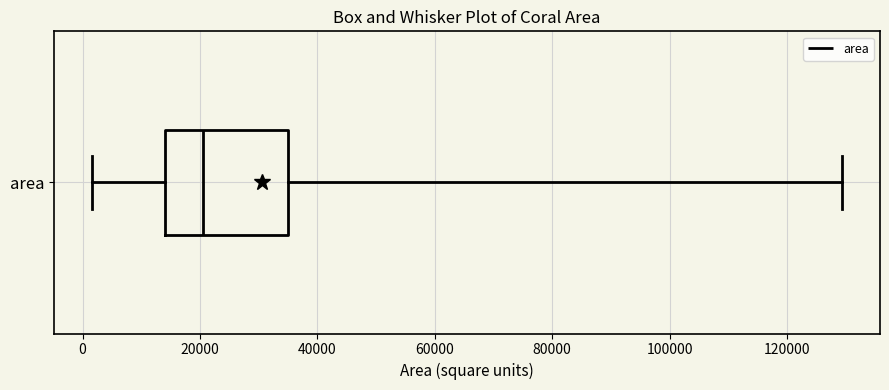

Where does the median line of the box for area sit on the x-axis? The values are not printed on the chart, so give them approximately, as read against the axis.

20000